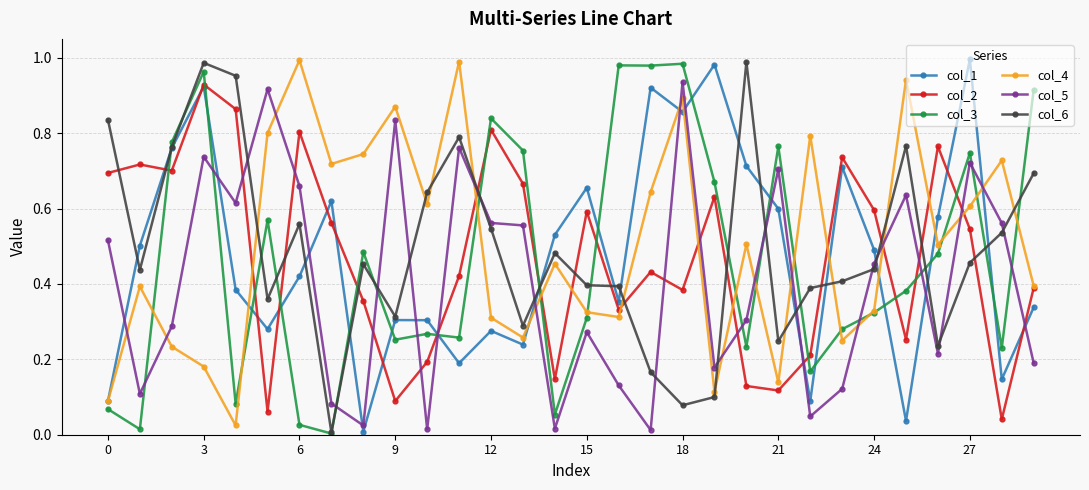

How many intersections are there between col_3 and col_2?

13